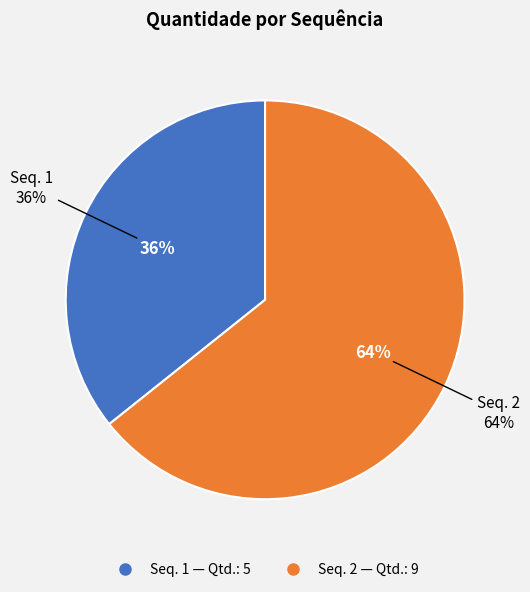

What portion of the pie excludes 1?

64.3%